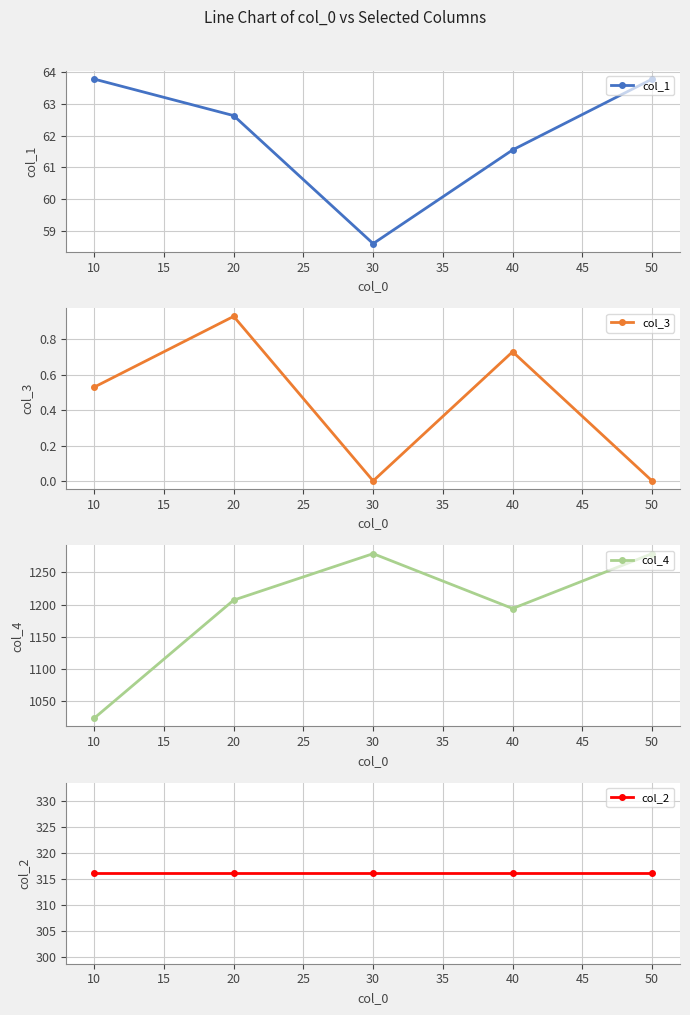

How many interior local valleys does the col_3 series have?

1